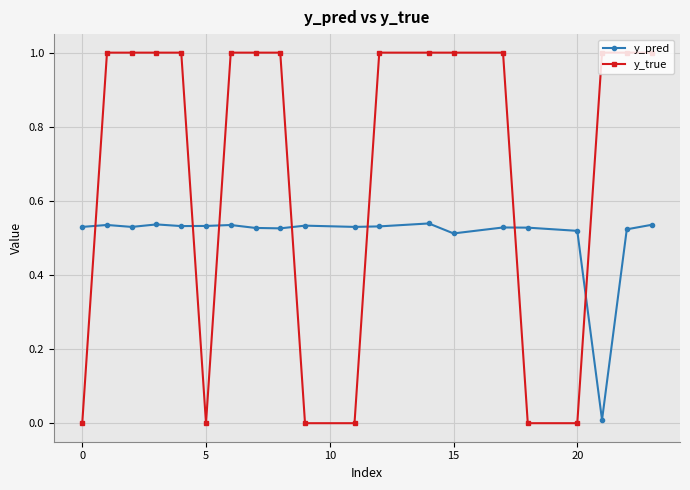

Rank the series by their average value, from lowest to highest.

y_pred, y_true